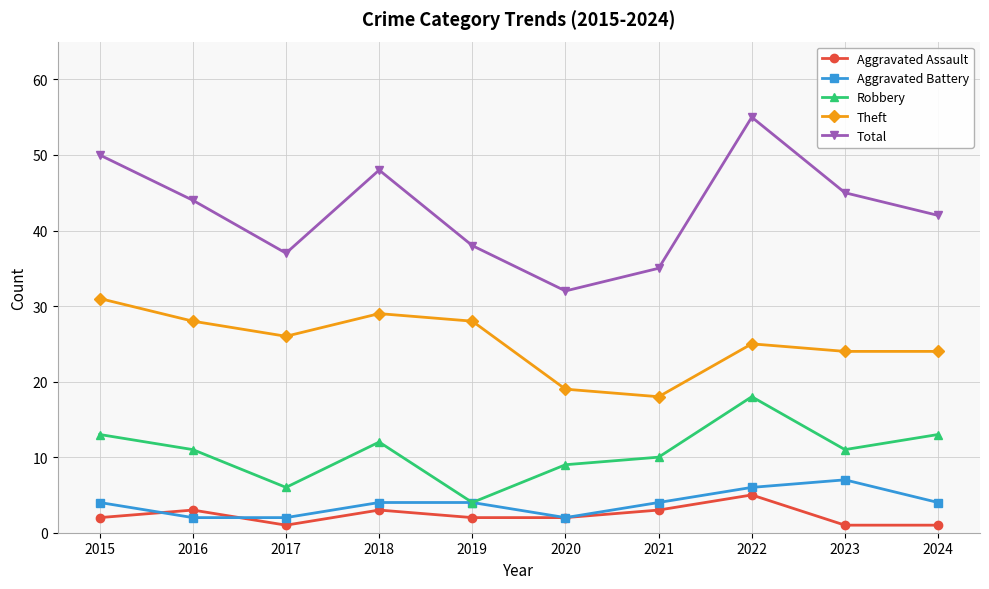

Rank the series at 2016 from highest to lowest value.

Total, Theft, Robbery, Aggravated Assault, Aggravated Battery